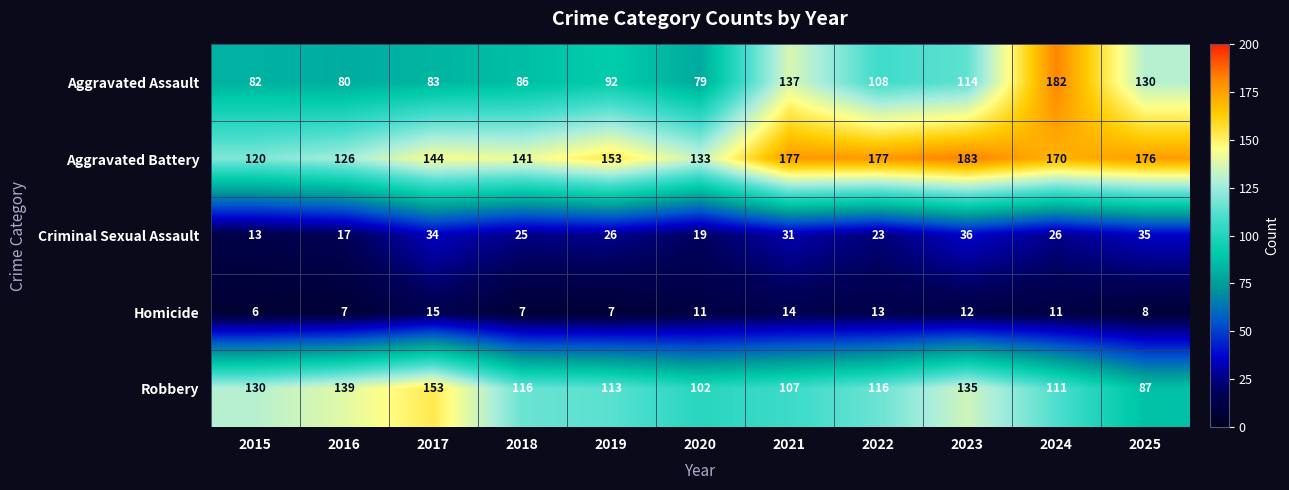

At which category does the chart reach its peak across all series?

2023